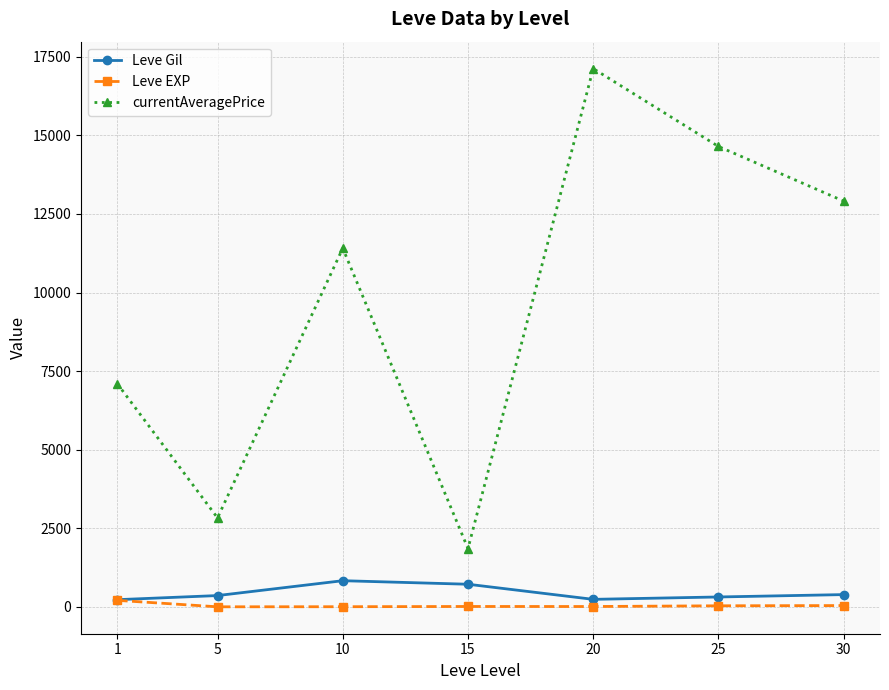

At which label does Leve EXP reach its peak?

1